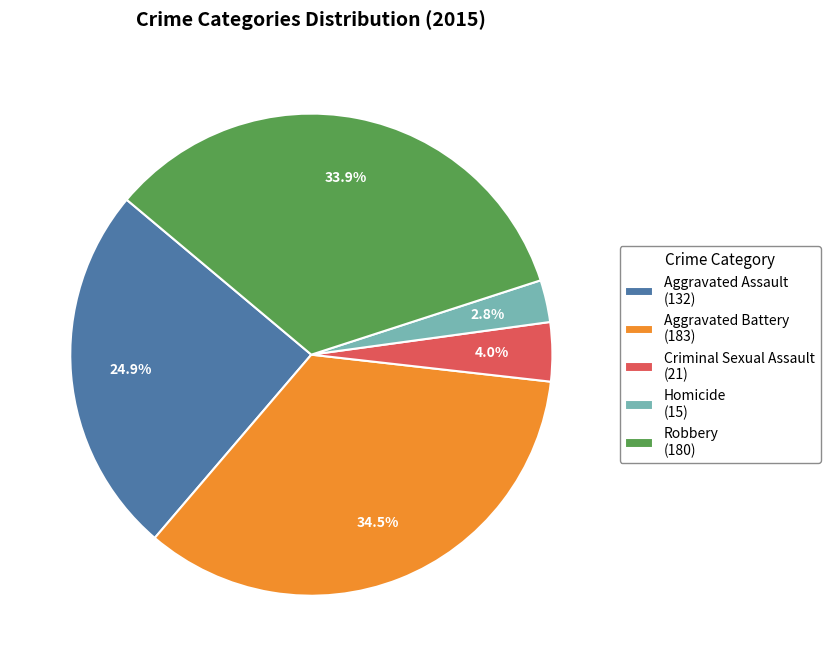

How many segments does this pie chart have?

5